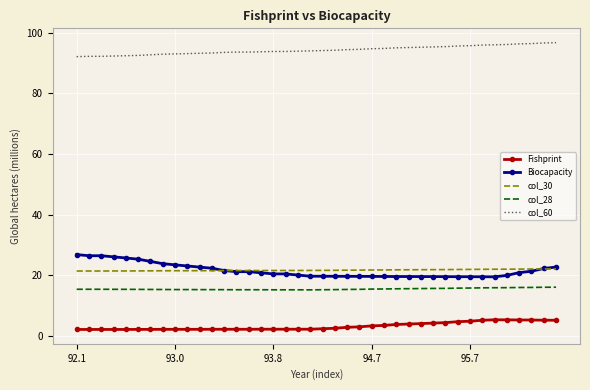

What is the sum of all col_28 values?

621.6